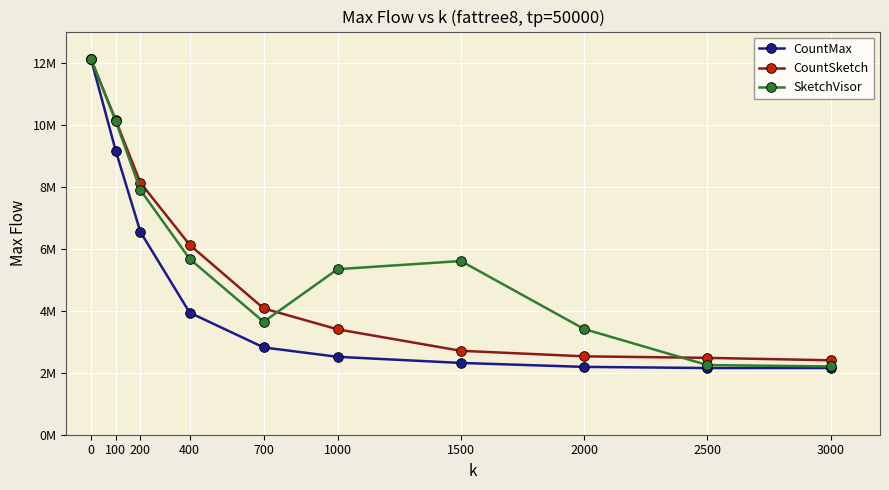

True or false: CountMax has more than 2 points higher than both neighbors.

False